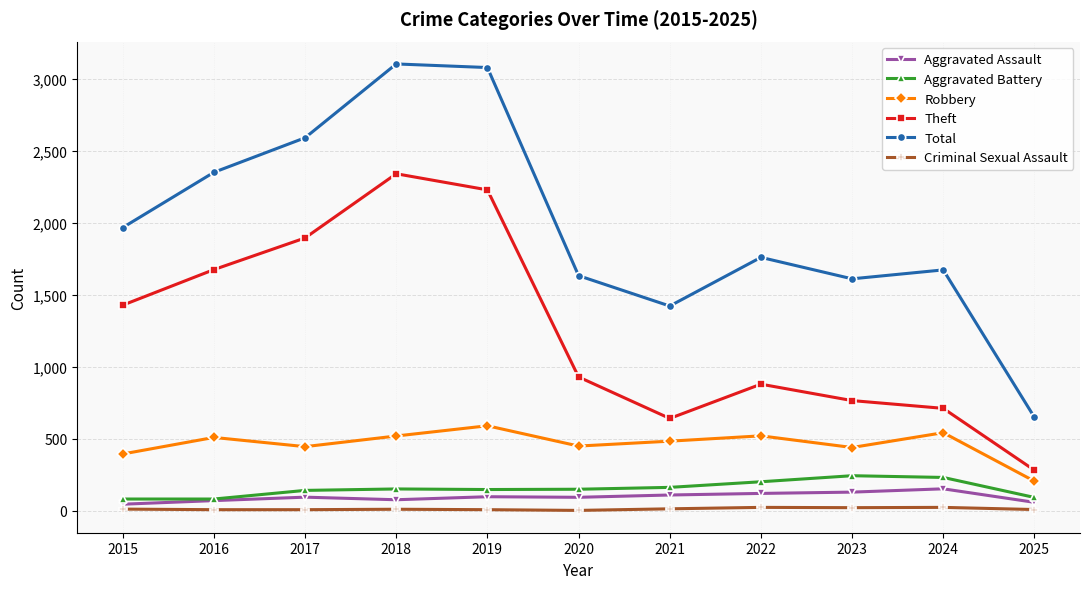

Rank the series by their maximum value, from lowest to highest.

Criminal Sexual Assault, Aggravated Assault, Aggravated Battery, Robbery, Theft, Total